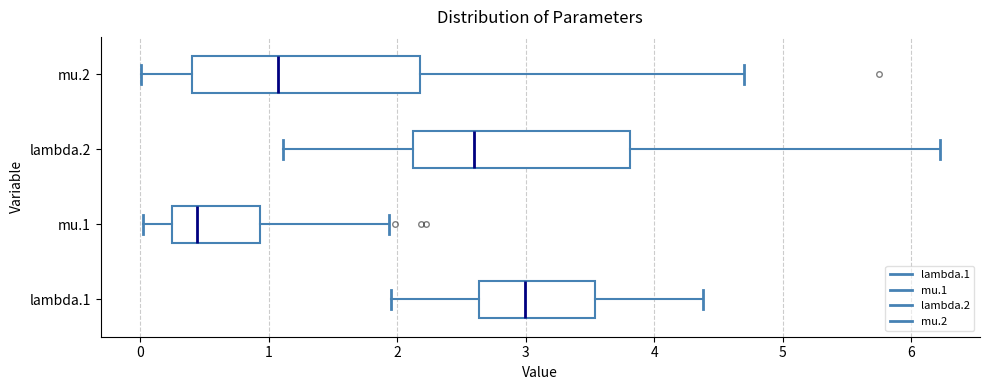

Reading bottom to top, read every box against the x-axis: the position of its median line, the range the box covers, and the ends of its whiskers. The values are not printed on the chart, so give them approximately, as read against the axis.

lambda.1: median 3.0, box 2.6 to 3.5, whiskers 2.0 to 4.4
mu.1: median 0.4, box 0.2 to 0.9, whiskers 0.0 to 1.9
lambda.2: median 2.6, box 2.1 to 3.8, whiskers 1.1 to 6.2
mu.2: median 1.1, box 0.4 to 2.2, whiskers 0.0 to 4.7